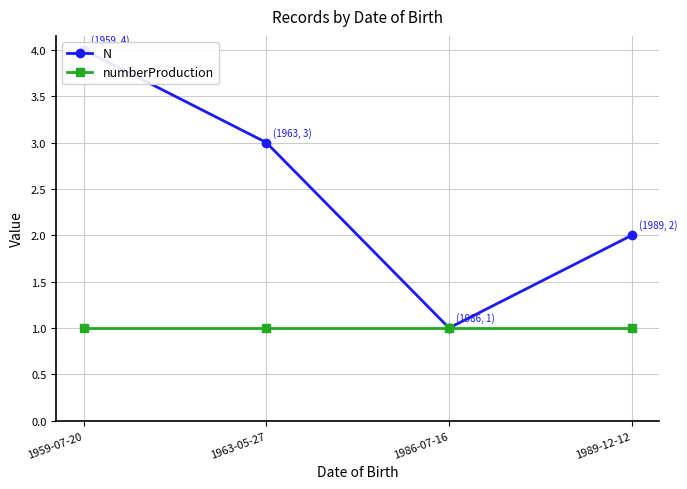

True or false: numberProduction and N intersect in this chart.

False